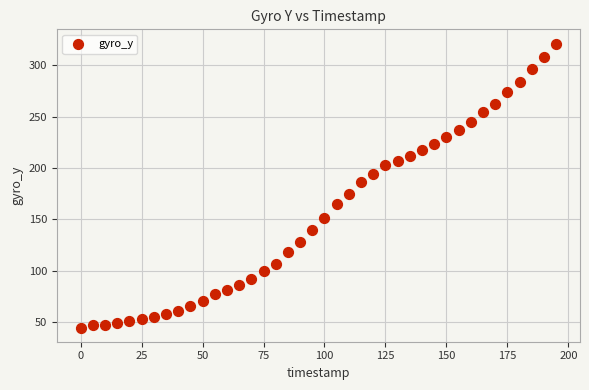

What is the range of X values (max minus min)?

195